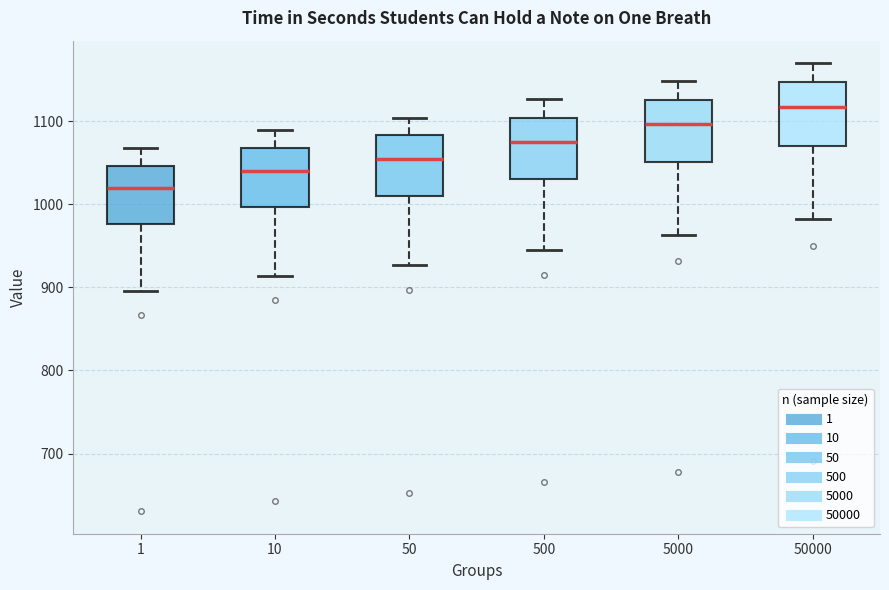

Where is the upper edge of the box at x = 10 on the y-axis? The values are not printed on the chart, so give them approximately, as read against the axis.

1070